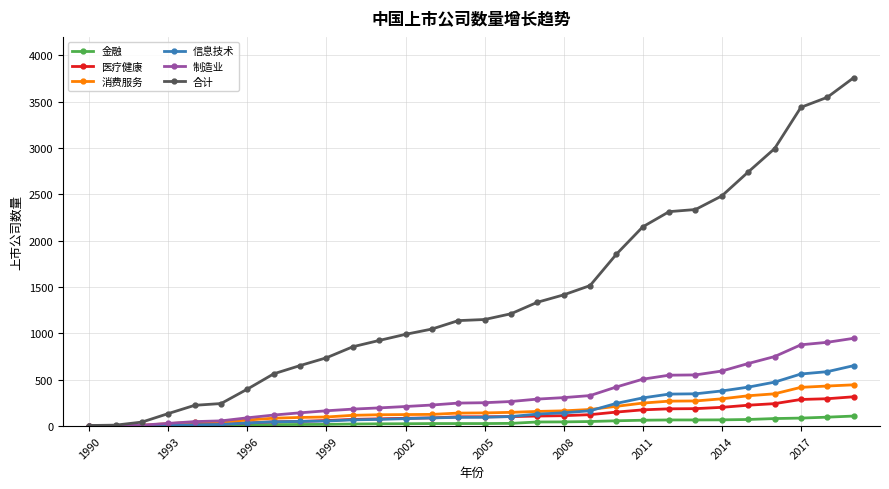

What is the highest value of the 信息技术 series?

652